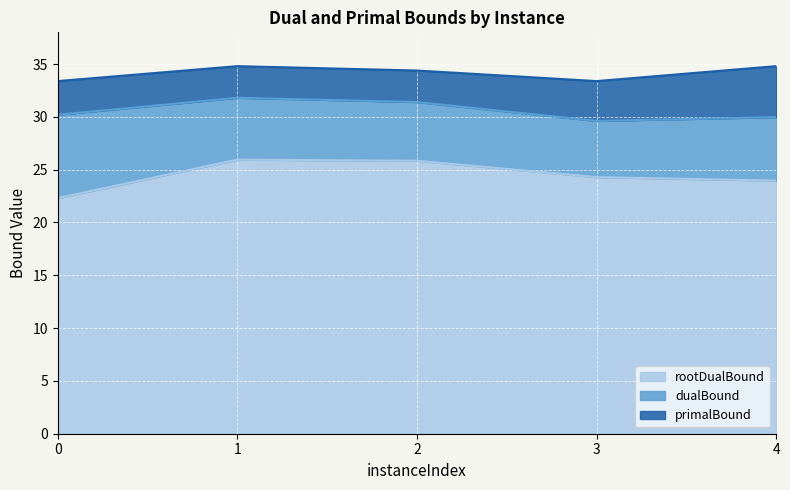

Where is primalBound nearest to the value 34?

2